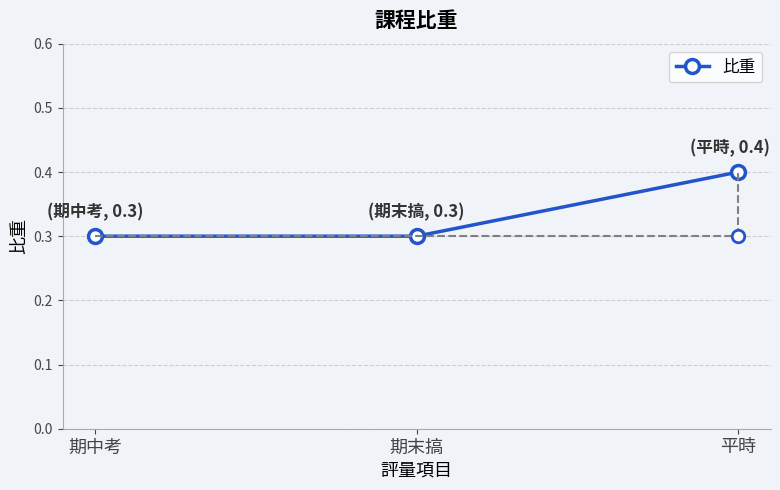

How many lines are shown in the chart?

1